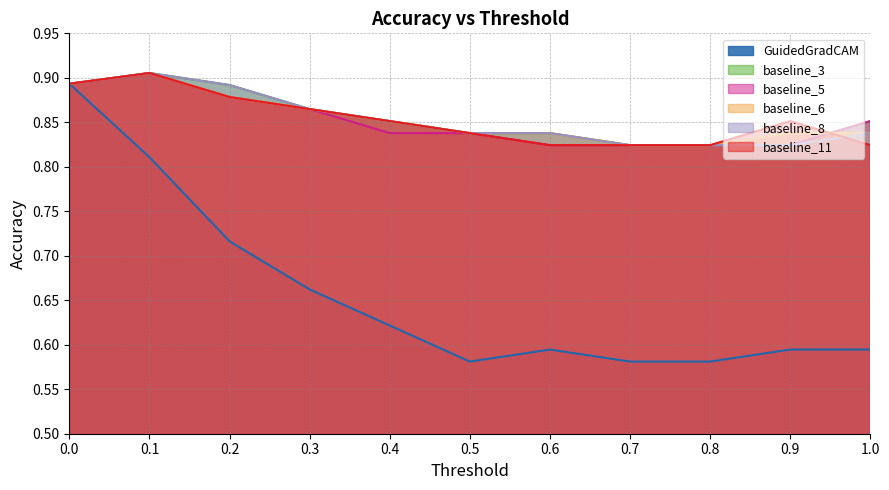

The baseline_8 series shows 0.8 at 0.6. True or false?

True